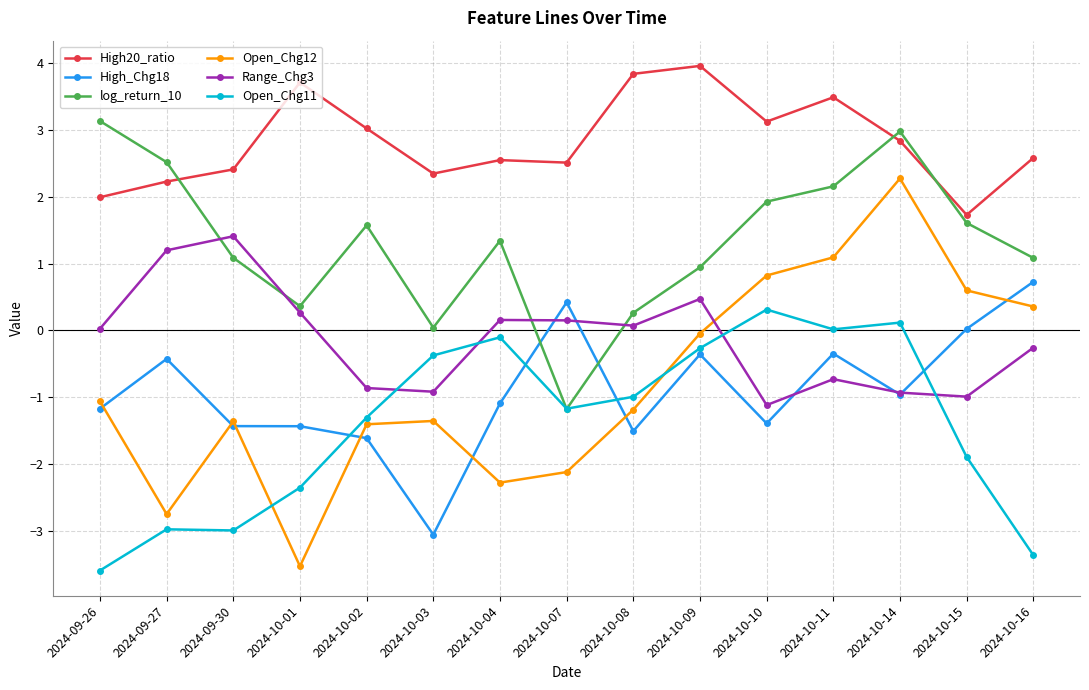

What are all the series names shown in the legend?

High20_ratio, High_Chg18, log_return_10, Open_Chg12, Range_Chg3, Open_Chg11